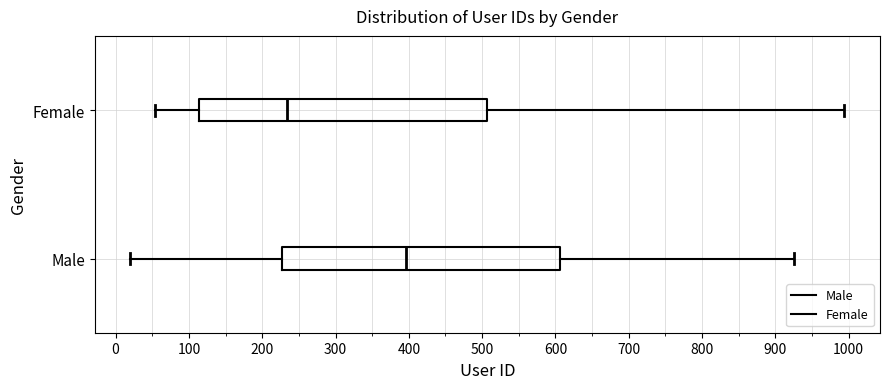

Where does the left whisker of the box for Female end on the x-axis? The values are not printed on the chart, so give them approximately, as read against the axis.

50